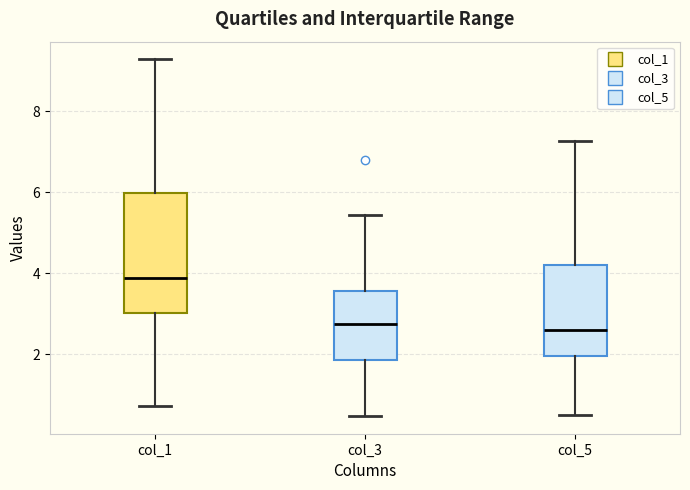

Reading left to right, read every box against the y-axis: the position of its median line, the range the box covers, and the ends of its whiskers. The values are not printed on the chart, so give them approximately, as read against the axis.

col_1: median 3.8, box 3.0 to 6.0, whiskers 0.8 to 9.2
col_3: median 2.8, box 1.8 to 3.6, whiskers 0.4 to 5.4
col_5: median 2.6, box 2.0 to 4.2, whiskers 0.6 to 7.2